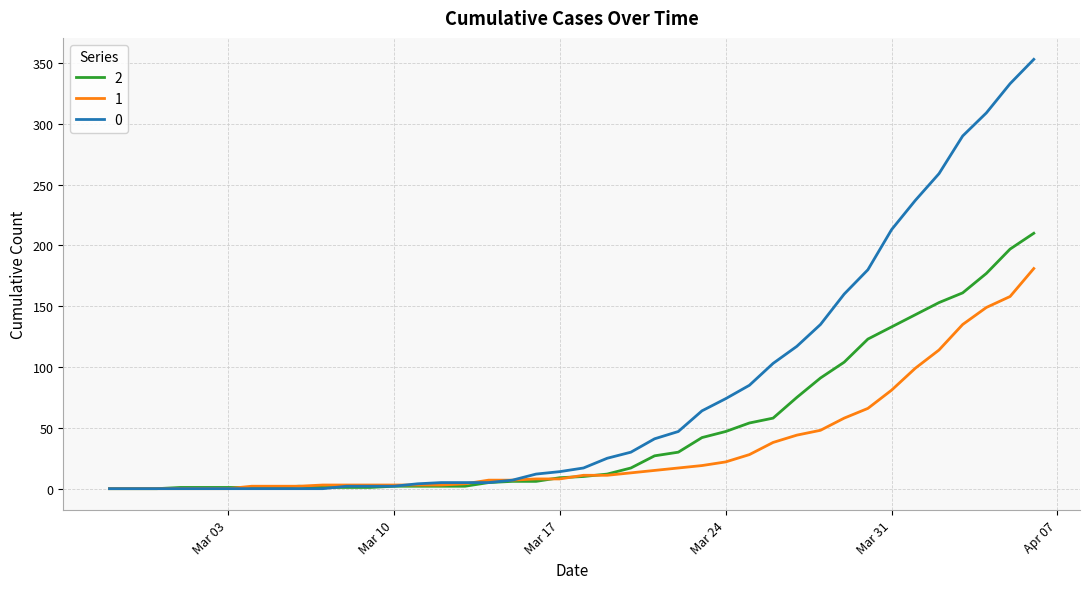

What is the maximum value shown in the chart?

353